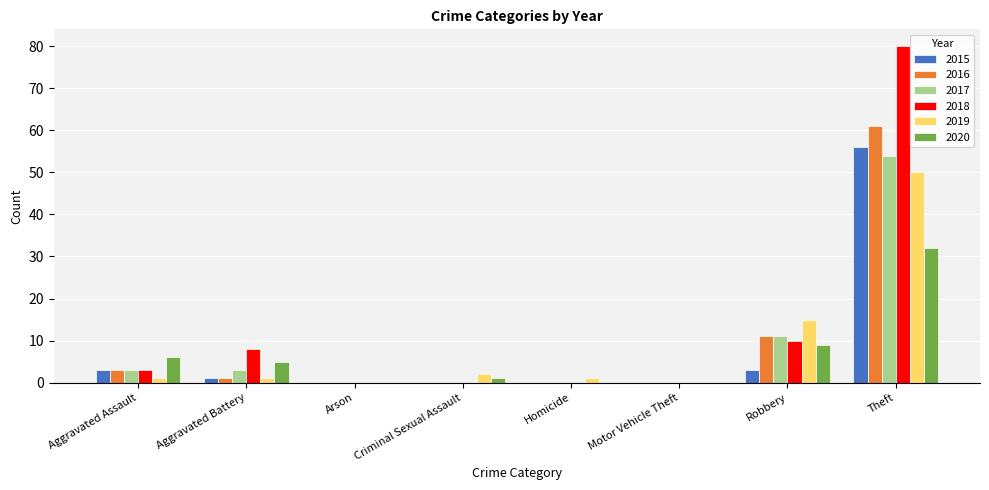

How many groups of bars are there?

8